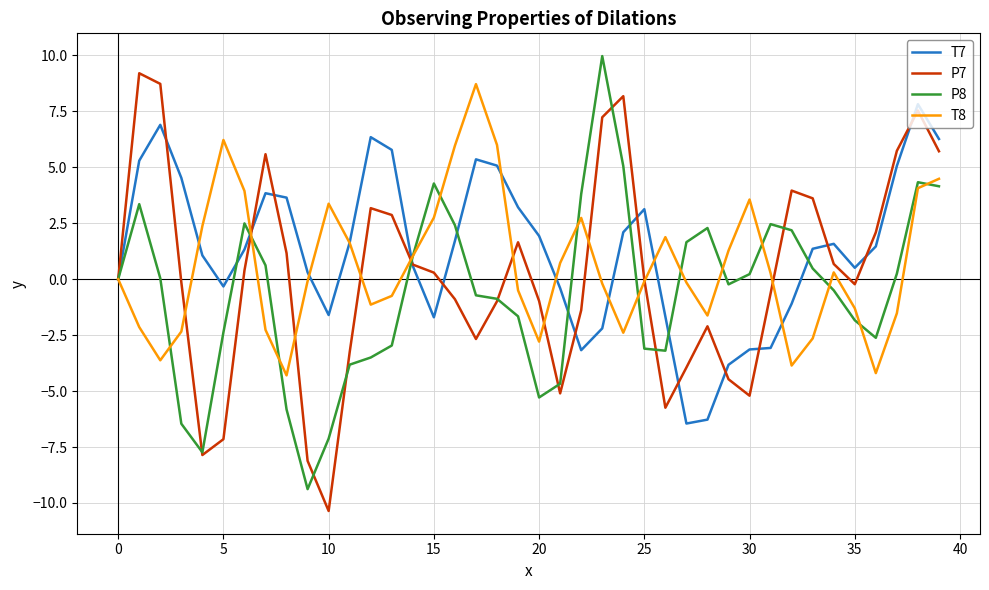

What is the difference between the maximum and minimum values in the T7 series?

14.3